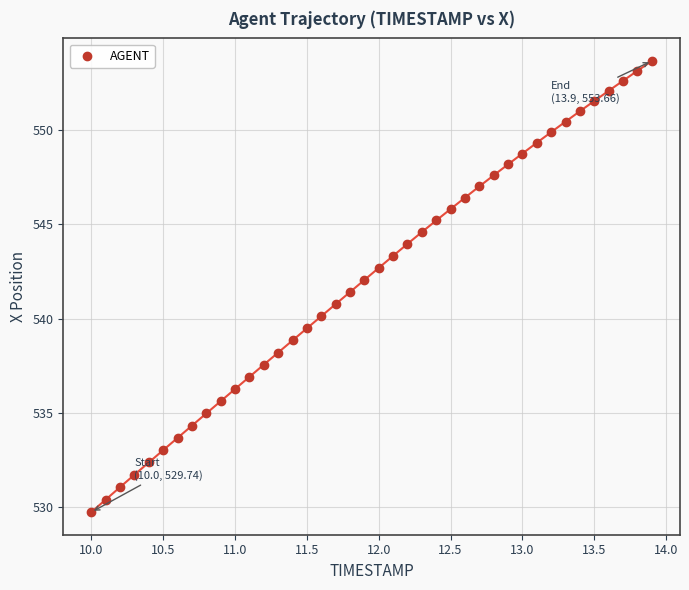

What is the range of X values (max minus min)?

3.9